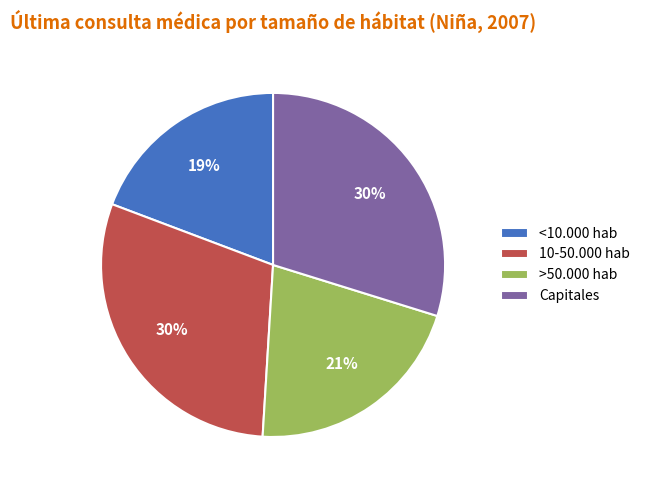

Combined, do >50.000 hab and 10-50.000 hab account for over 50%?

Yes